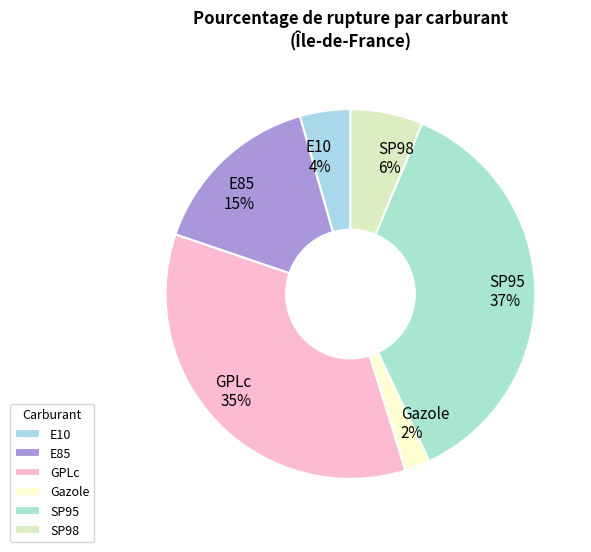

How many slices are in this pie chart?

6